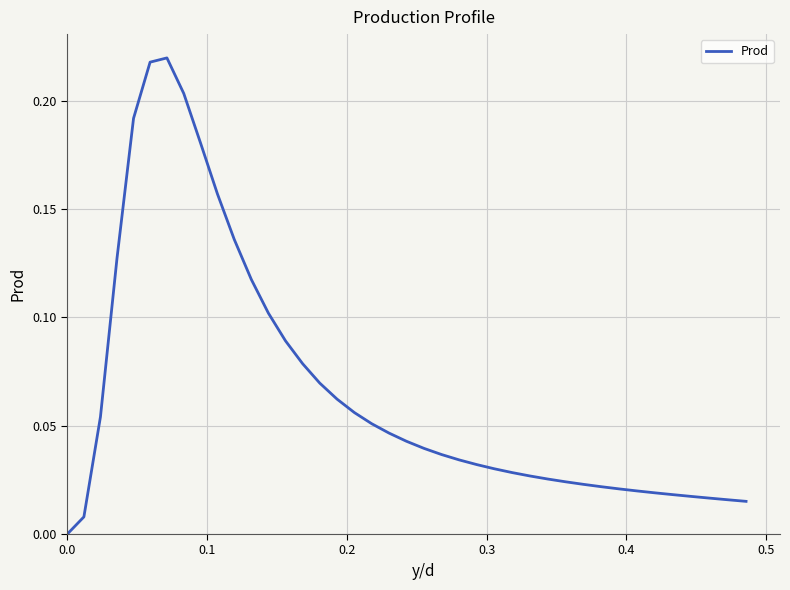

Reading right to left, list all the values displayed in this chart.

0.0	0.0	0.0	0.0	0.0	0.0	0.0	0.0	0.0	0.0	0.0	0.0	0.0	0.0	0.0	0.0	0.0	0.0	0.0	0.0	0.0	0.1	0.1	0.1	0.1	0.1	0.1	0.1	0.1	0.1	0.2	0.2	0.2	0.2	0.2	0.2	0.1	0.1	0.0	0.0